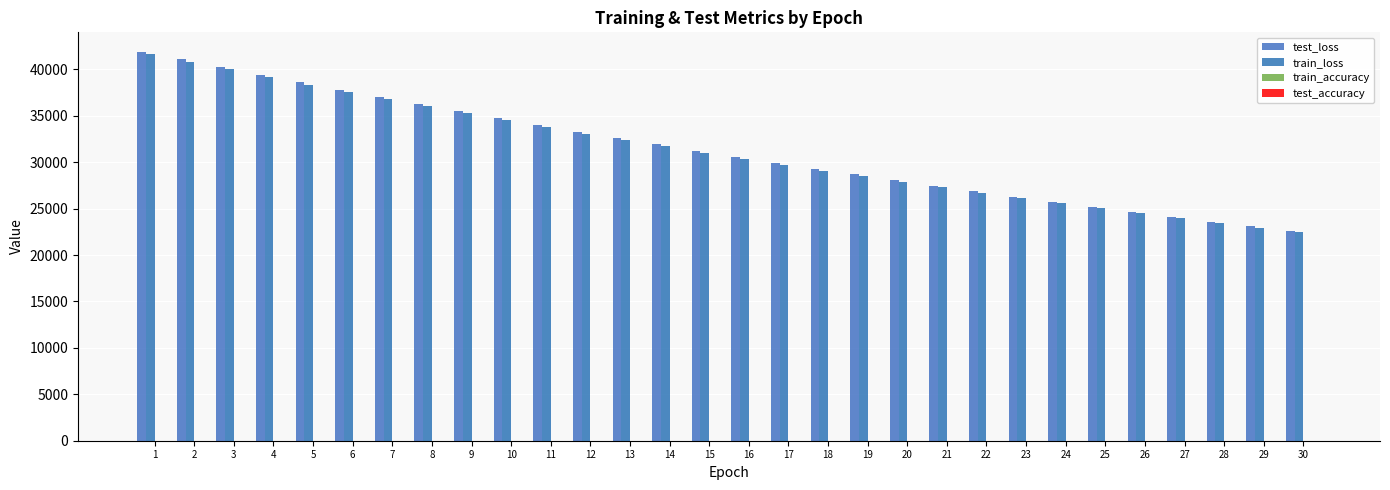

Which category has the lowest value in the test_loss series?

30